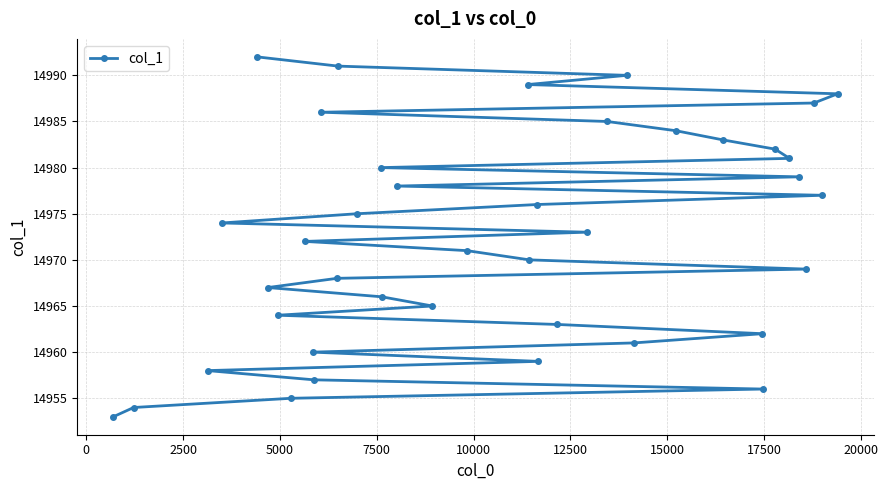

What is the sum of all values?

598900